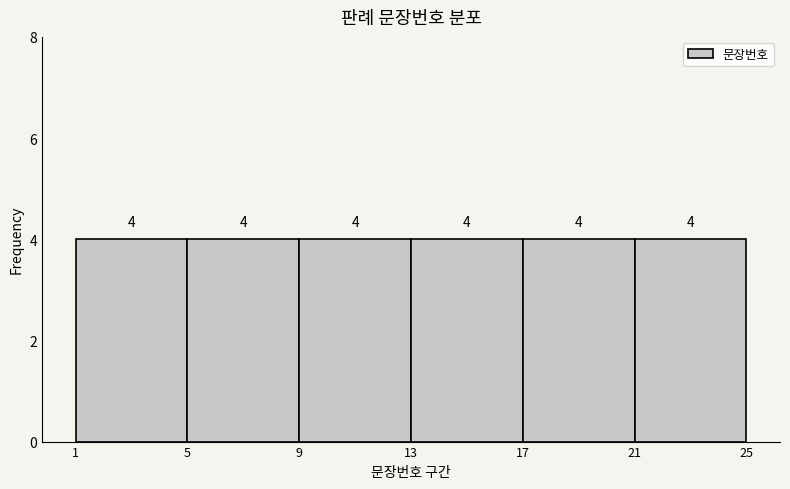

What is the height of the bar covering 17 to 21 on the x-axis?

4